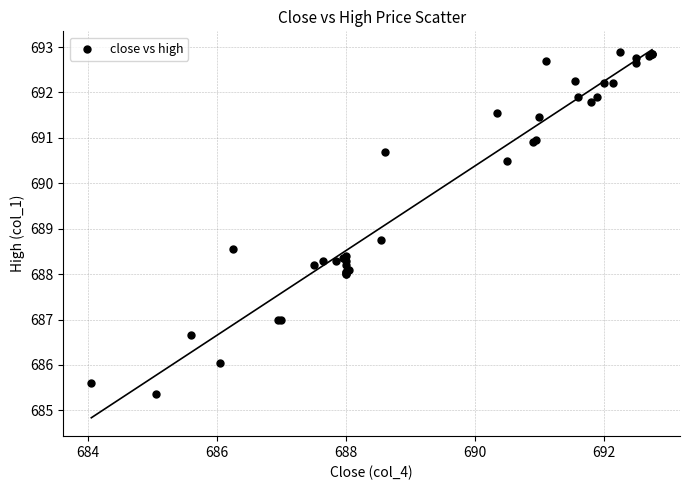

What Y value in the scatter plot is closest to 689?

688.8